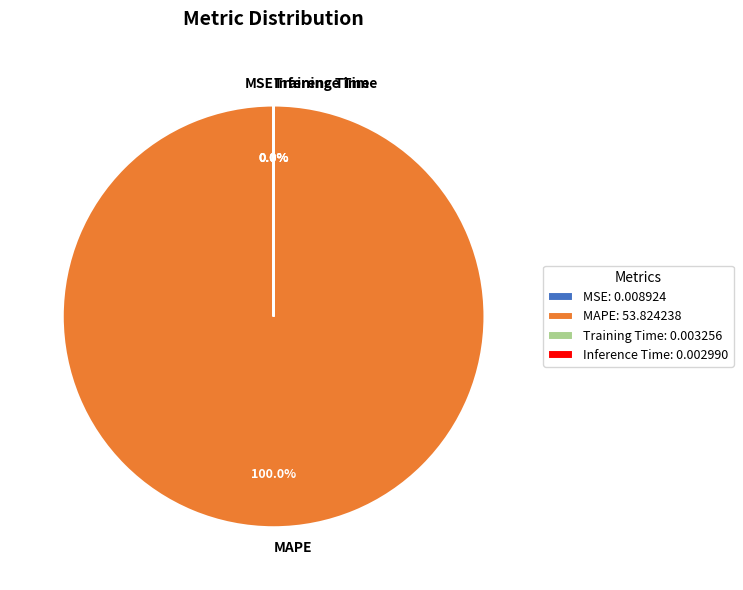

Is there any slice that represents more than half of the pie?

Yes